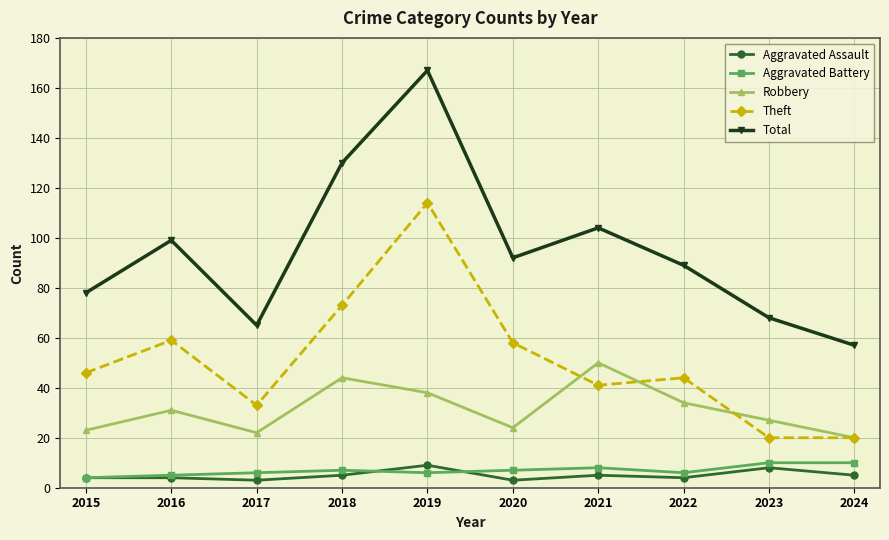

The value of Total at 2021 is 104. True or false?

True